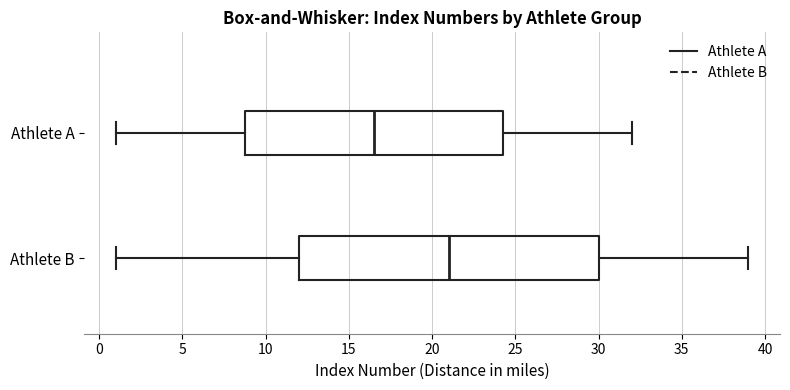

Where does the median line of the box for Athlete B sit on the x-axis? The values are not printed on the chart, so give them approximately, as read against the axis.

21.0